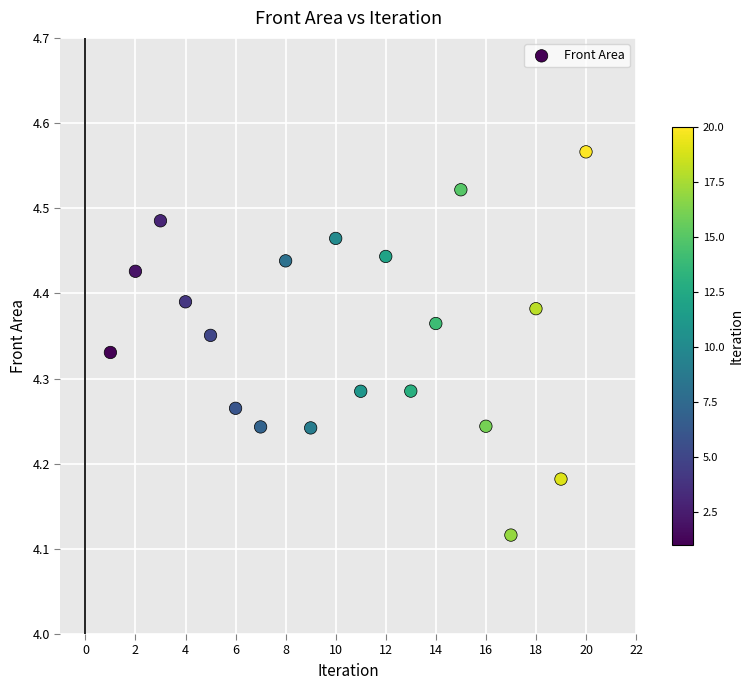

What is the range of Y values (max minus min)?

0.4